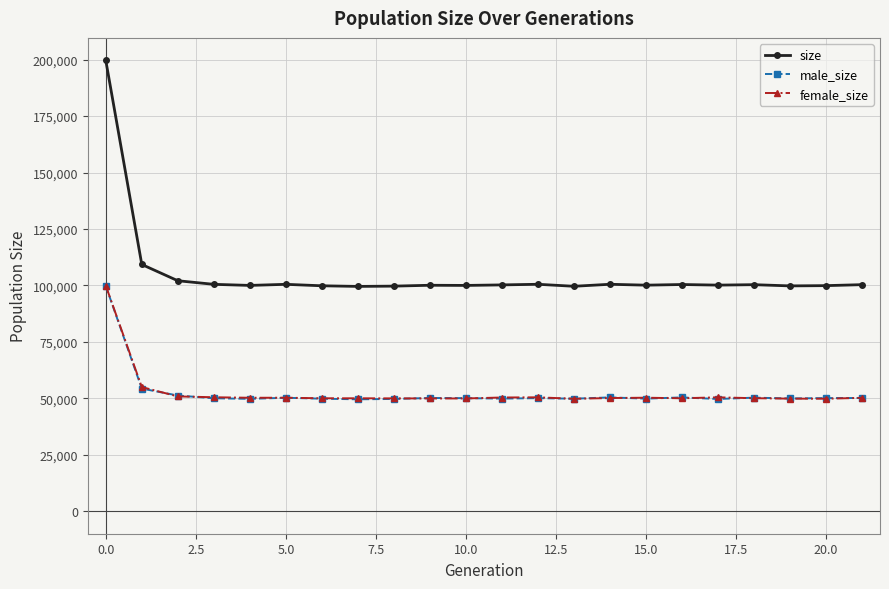

True or false: male_size and size cross at least once.

False